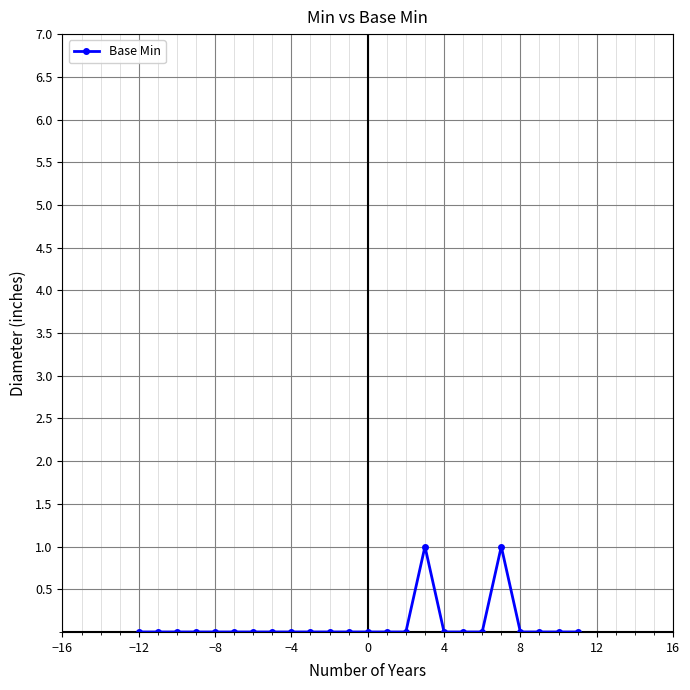

True or false: there are more than 1 points higher than both neighbors.

True